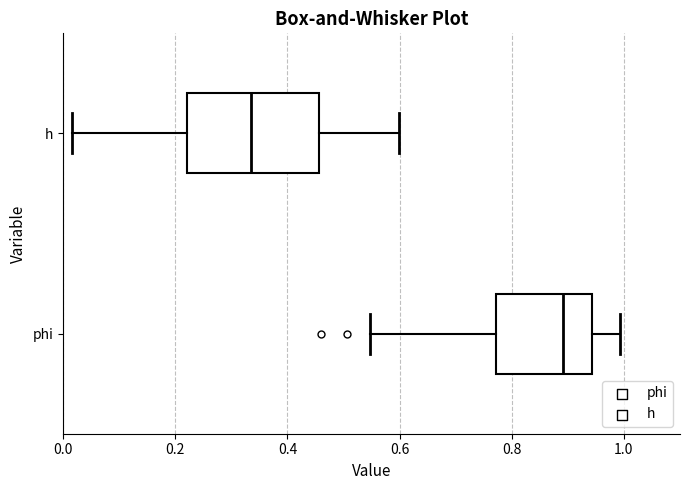

Reading bottom to top, read every box against the x-axis: the position of its median line, the range the box covers, and the ends of its whiskers. The values are not printed on the chart, so give them approximately, as read against the axis.

phi: median 0.90, box 0.78 to 0.94, whiskers 0.54 to 1.00
h: median 0.34, box 0.22 to 0.46, whiskers 0.02 to 0.60